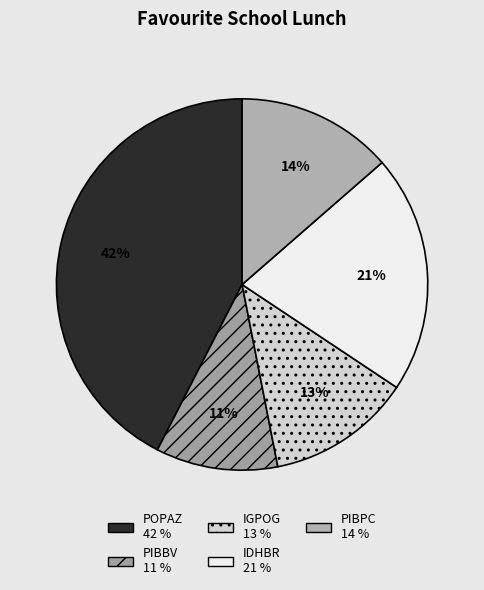

How many segments does this pie chart have?

5